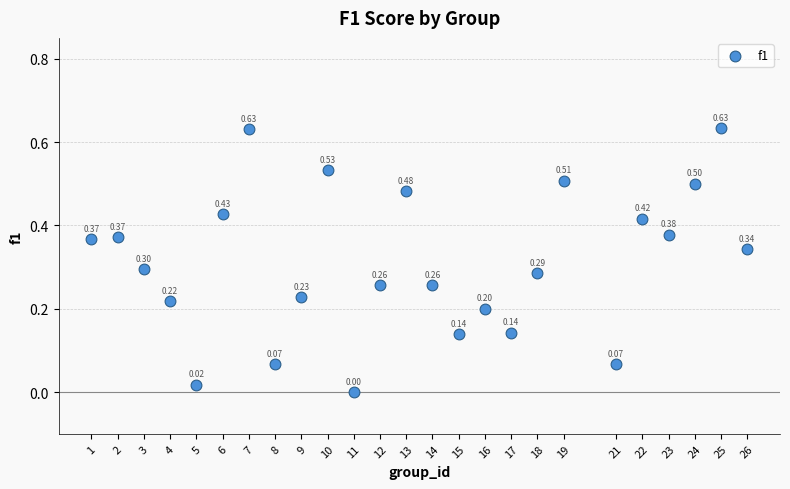

What is the range of X values (max minus min)?

25.0